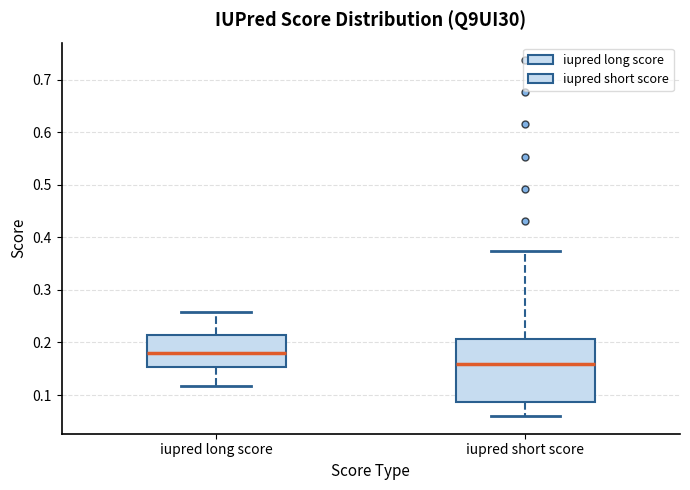

Where does the lower whisker of the box for iupred long score end on the y-axis? The values are not printed on the chart, so give them approximately, as read against the axis.

0.12